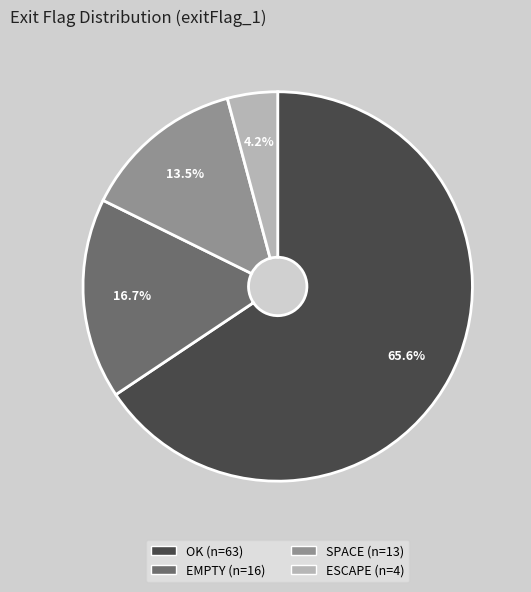

Does any single category account for the majority?

Yes